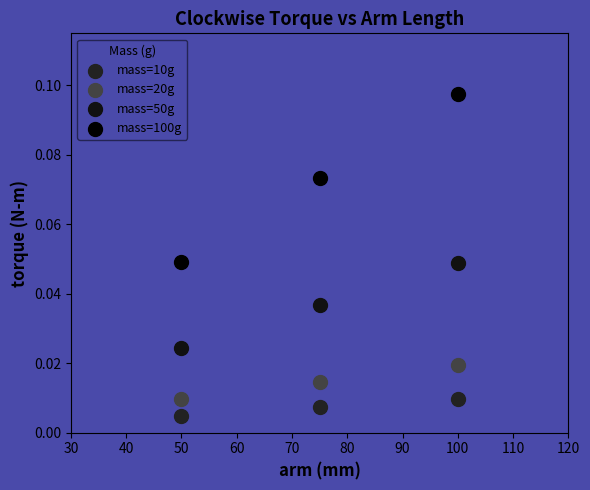

Which series reaches the minimum Y coordinate?

mass=10g